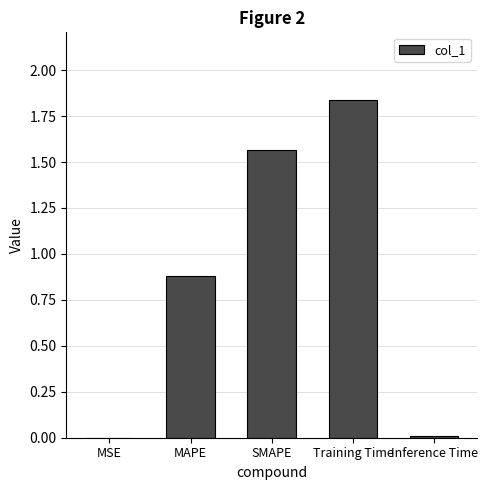

Which category has the highest value across all series?

Training Time